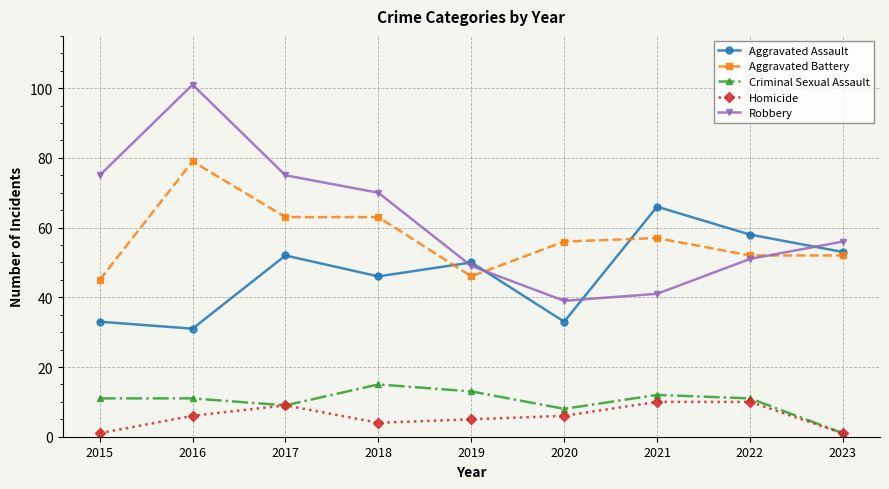

What is the total value across all series at 2019?

163